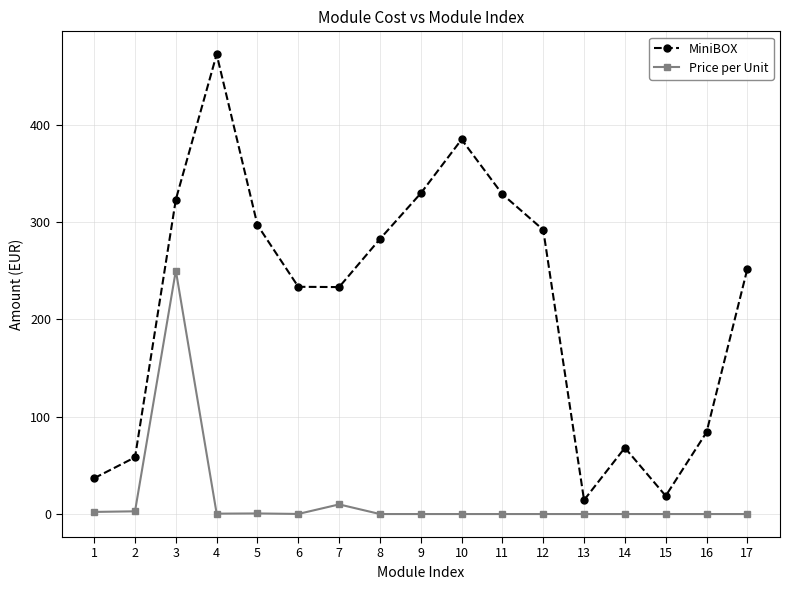

What is the difference between the maximum and minimum values in the Price per Unit series?

250.1